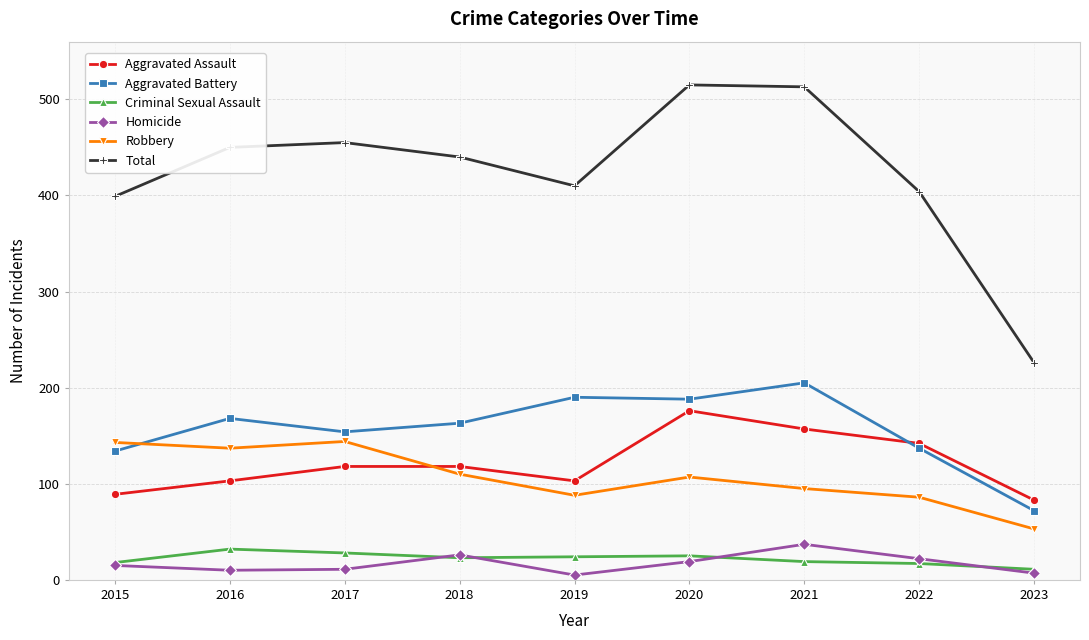

Which series changed the most between 2020 and 2023?

Total